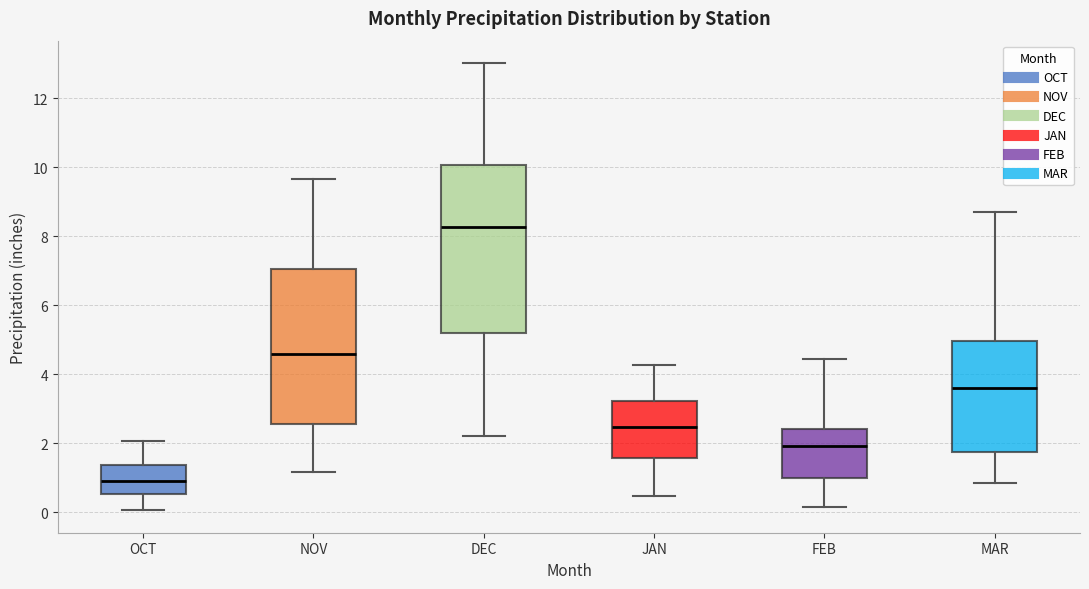

Where does the upper whisker of the box for FEB end on the y-axis? The values are not printed on the chart, so give them approximately, as read against the axis.

4.4